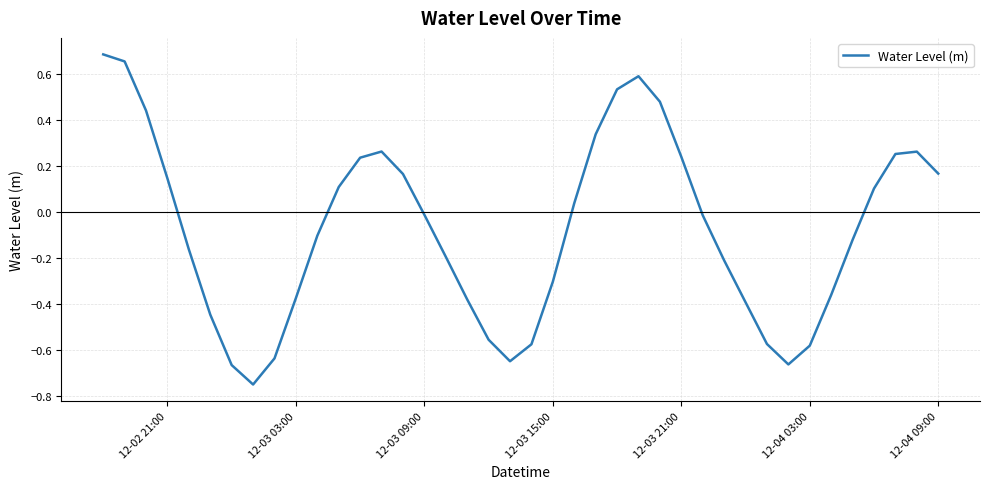

Does the chart display data point markers on the line(s)?

No